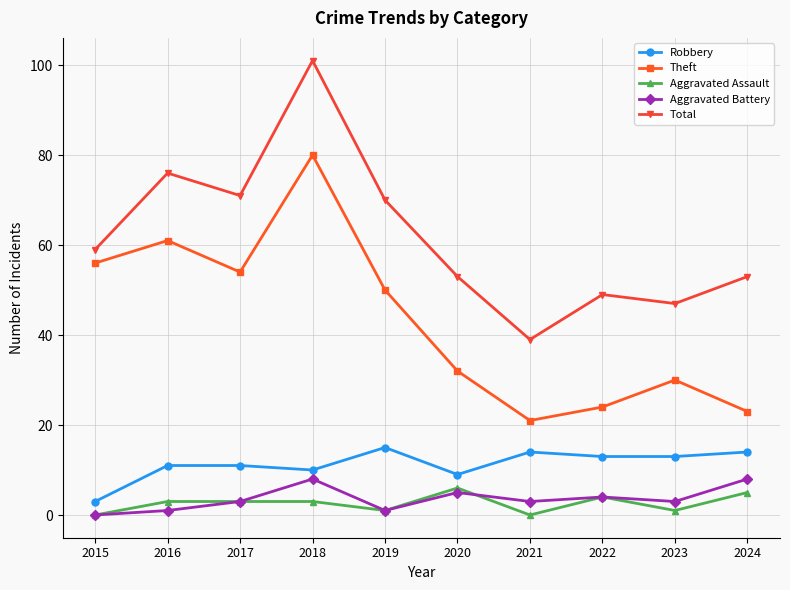

Which category has the highest value in the Aggravated Assault series?

2020